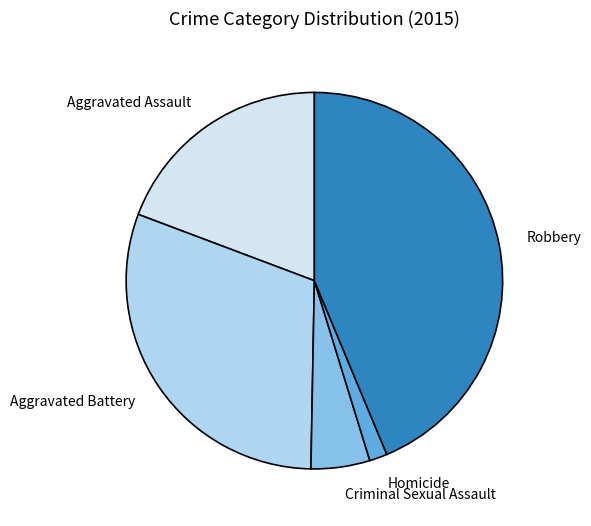

Is it true that Homicide is 7% of the pie?

False